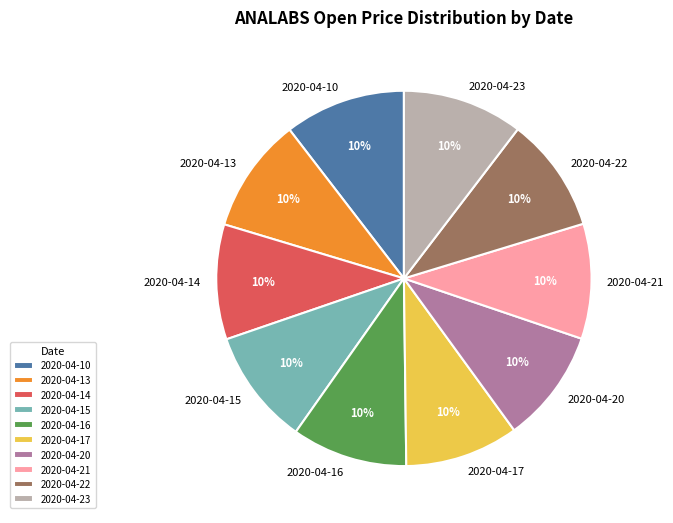

Is 2020-04-22 the majority of the pie?

No